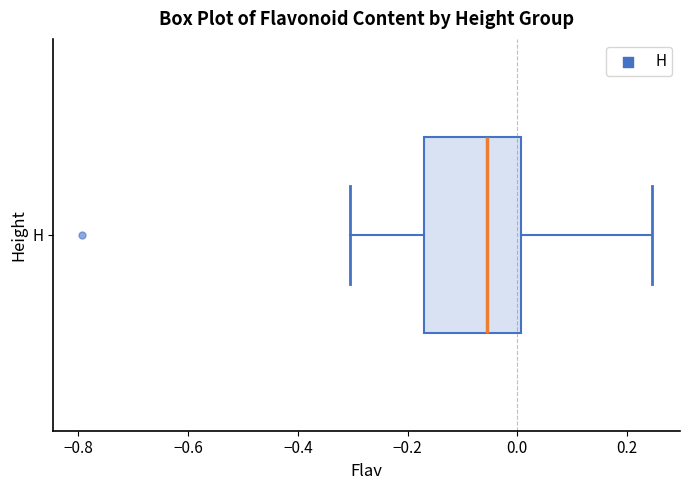

Read this box plot against the x-axis: the position of the median line, the range covered by the box, and the ends of both whiskers. The values are not printed on the chart, so give them approximately, as read against the axis.

median -0.06, box -0.18 to 0.00, whiskers -0.30 to 0.24